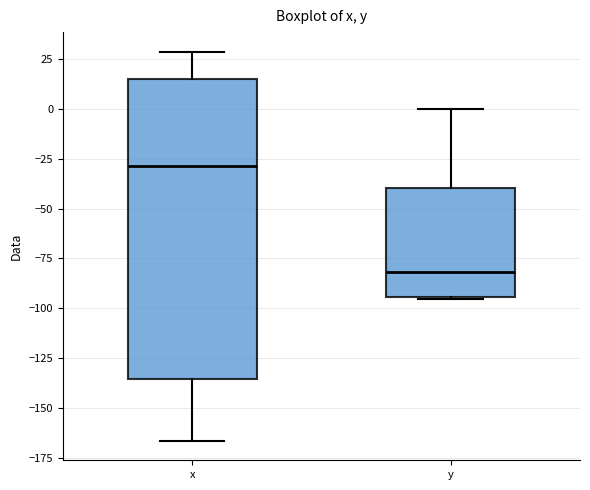

Where does the upper whisker of the box for y end on the y-axis? The values are not printed on the chart, so give them approximately, as read against the axis.

0